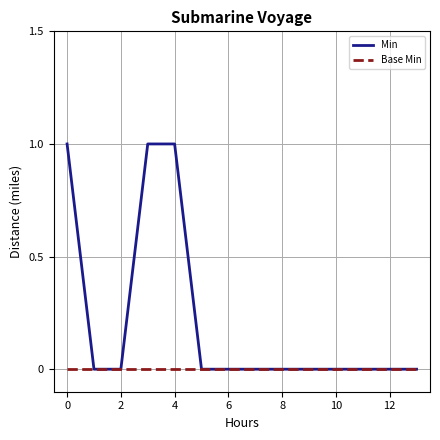

List the series in order of their overall mean, lowest first.

Base Min, Min